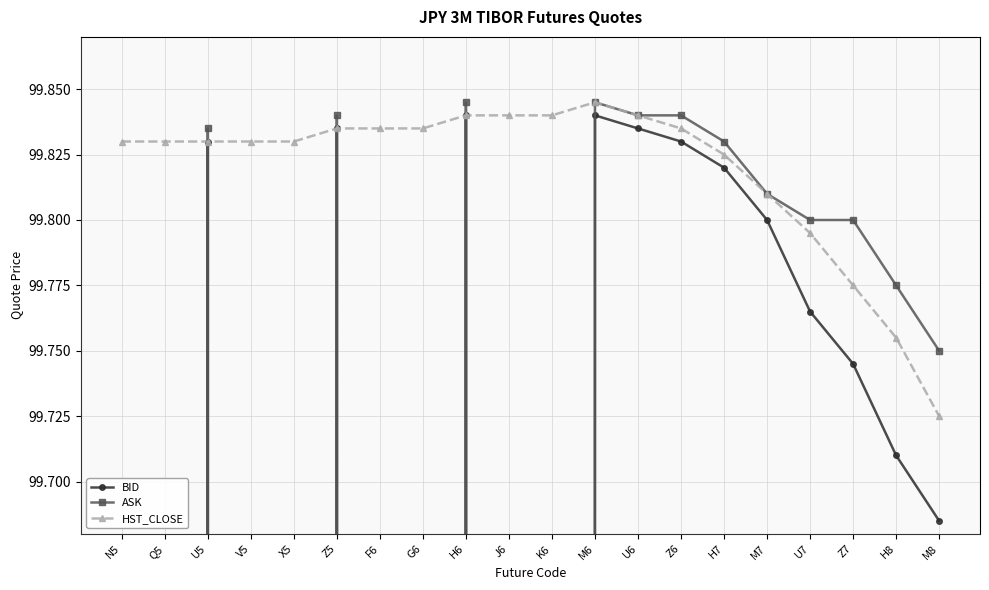

In ASK, how many points are higher than both neighbors (excluding endpoints)?

4